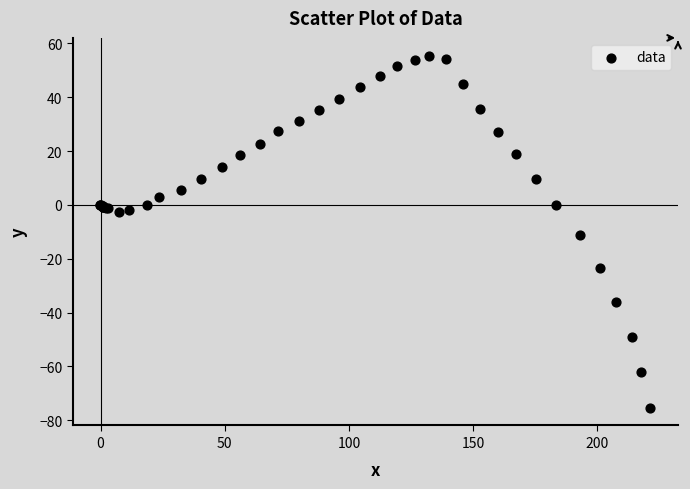

What Y value in the scatter plot is closest to -9?

-11.3